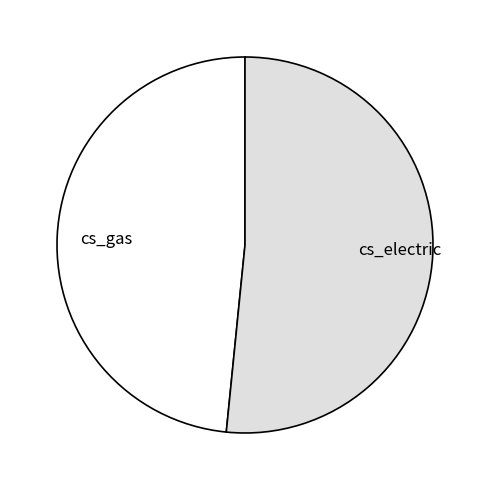

Is it true that cs_gas is 43% of the pie?

False